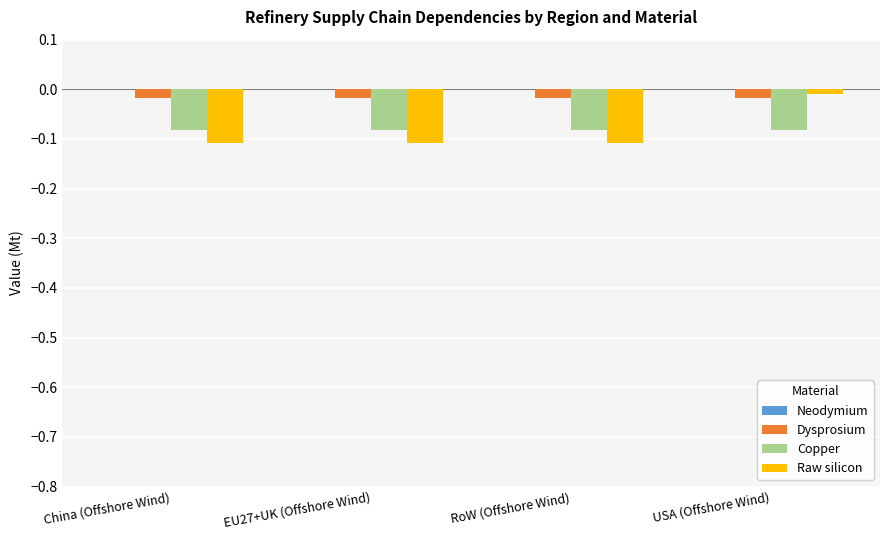

Which series has the largest range (max minus min)?

Raw silicon